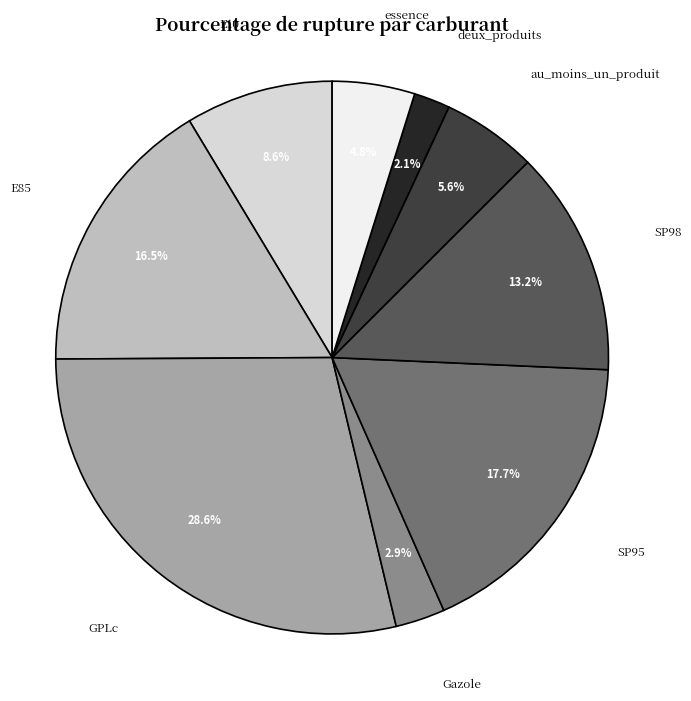

Which slice is the smallest?

deux_produits